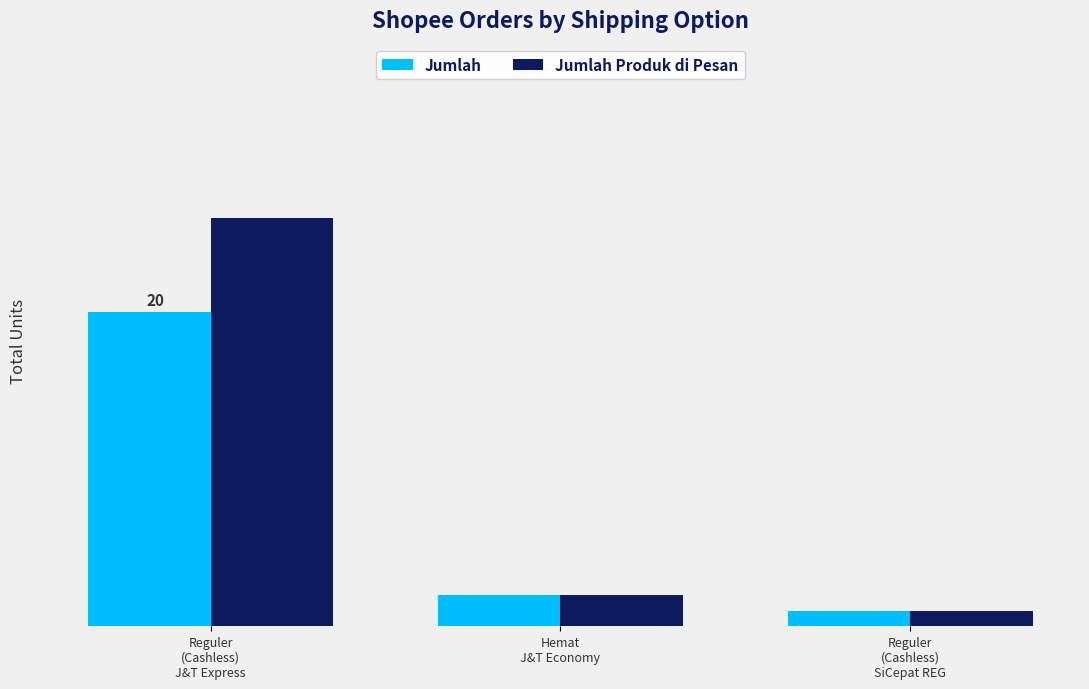

List the labels in order of Jumlah Produk di Pesan value, largest first.

Reguler
(Cashless)
J&T Express, Hemat
J&T Economy, Reguler
(Cashless)
SiCepat REG